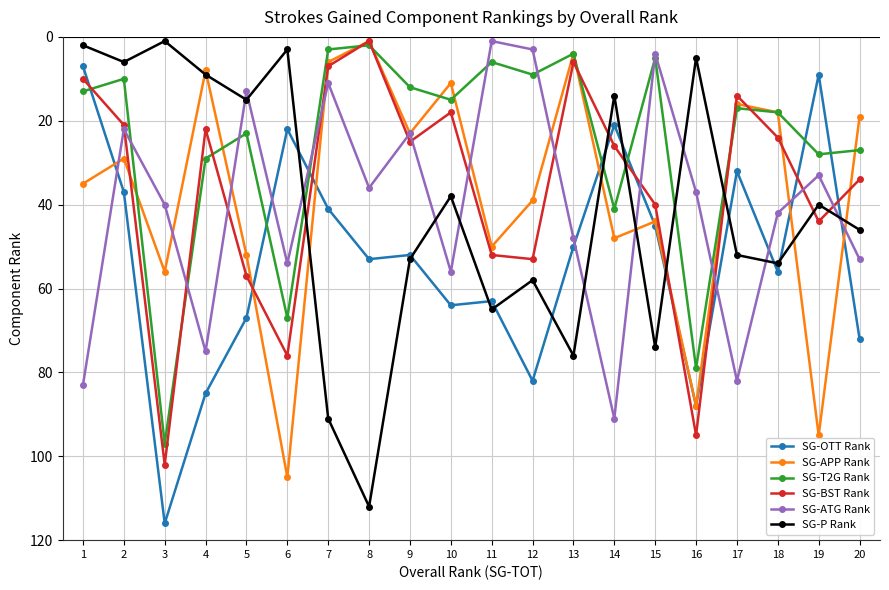

How many categories are shown in the chart?

20